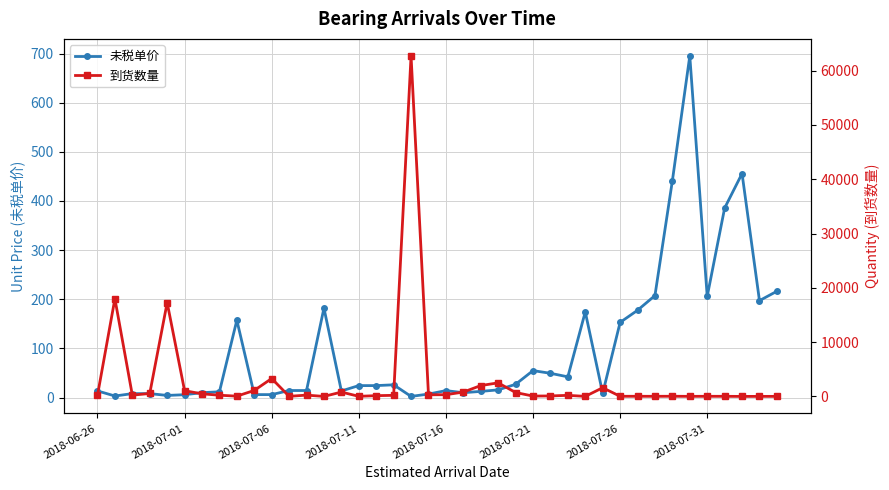

What is the greatest value displayed?

62720.0